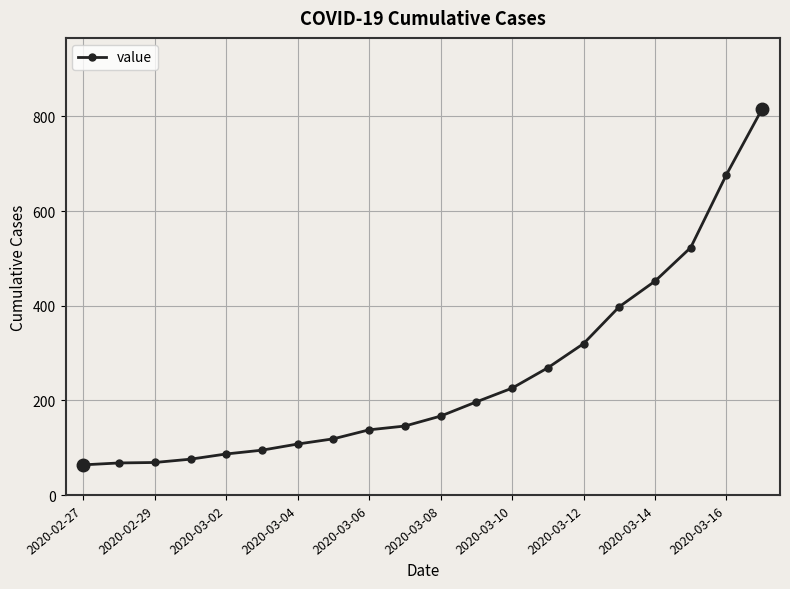

What is the difference between the maximum and minimum values?

752